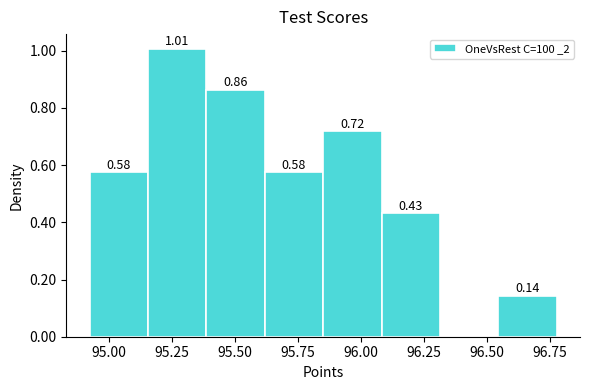

Which range on the x-axis has the tallest bar?

95.15 to 95.40